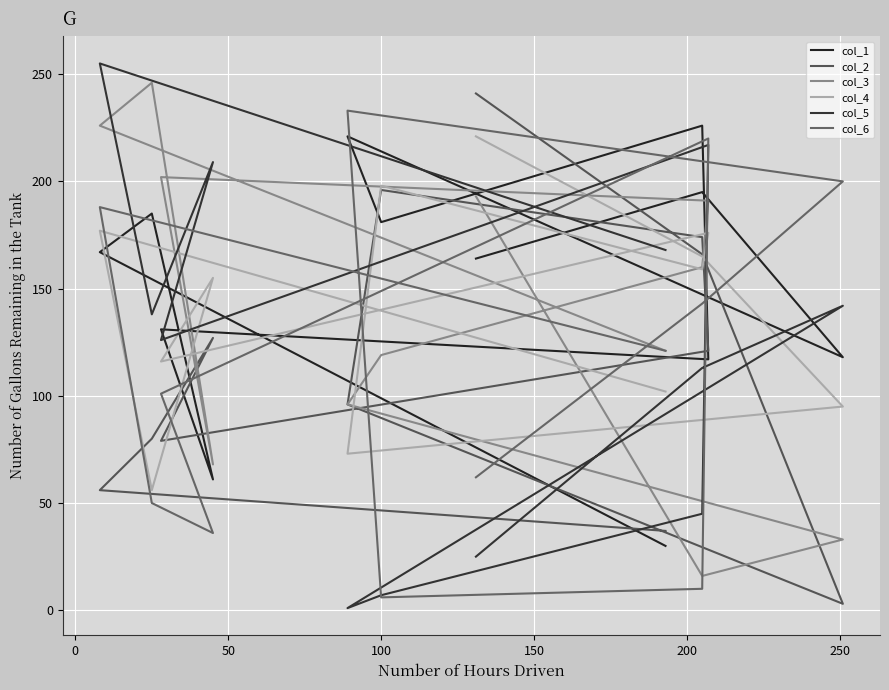

True or false: col_1 has more than 1 points higher than both neighbors.

True